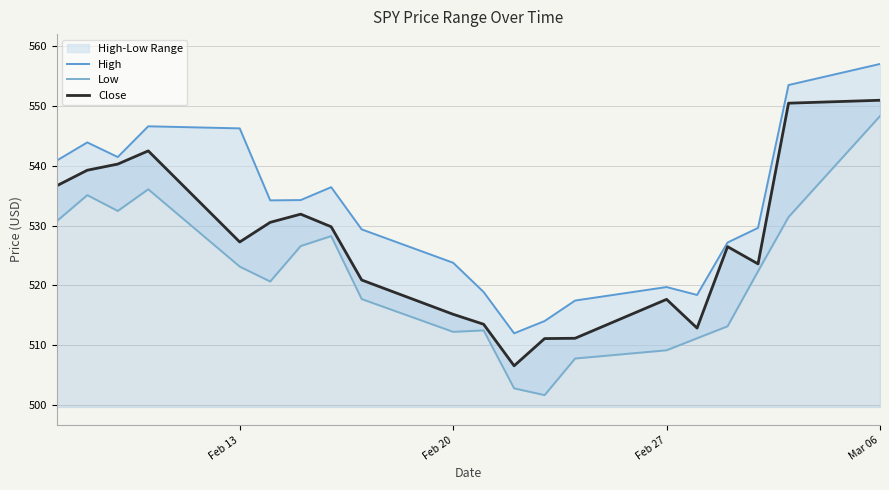

What is the maximum value for Close?

551.0